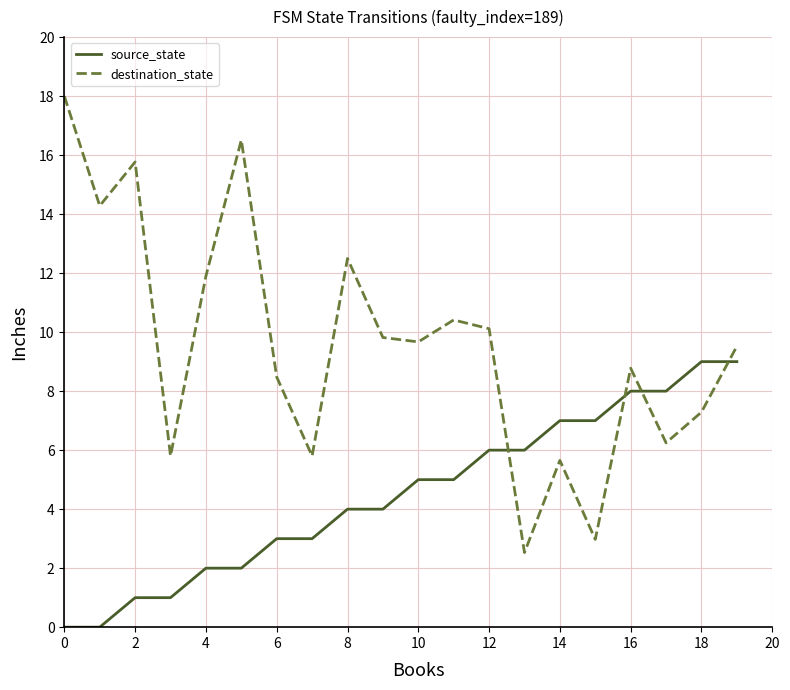

Is this an area chart (filled region under the line)?

No